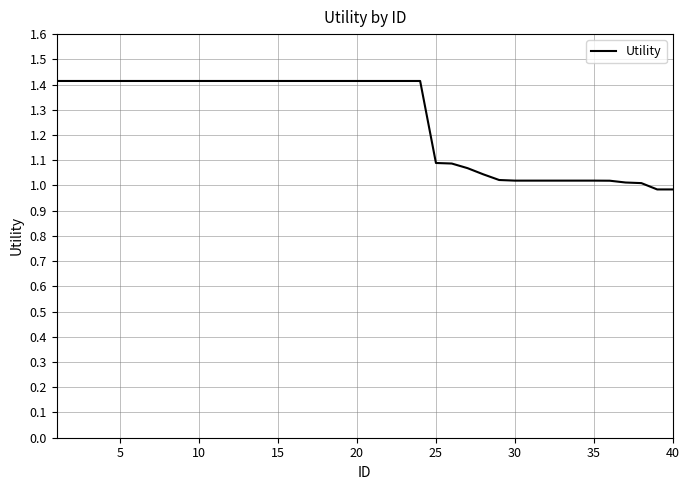

What is the difference between the maximum and minimum values?

0.4